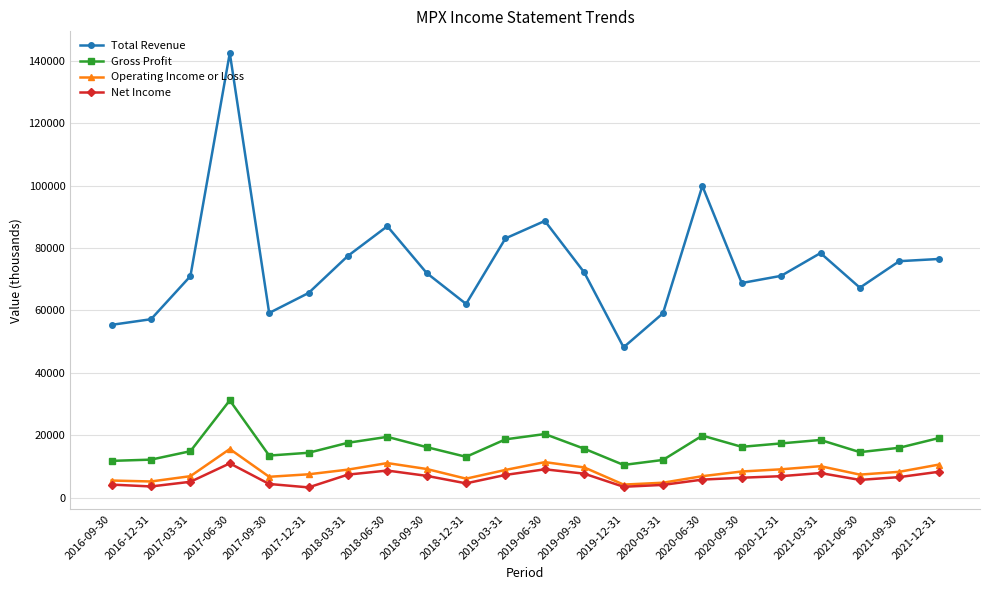

The value of Gross Profit at 2021-12-31 is 19100. True or false?

True